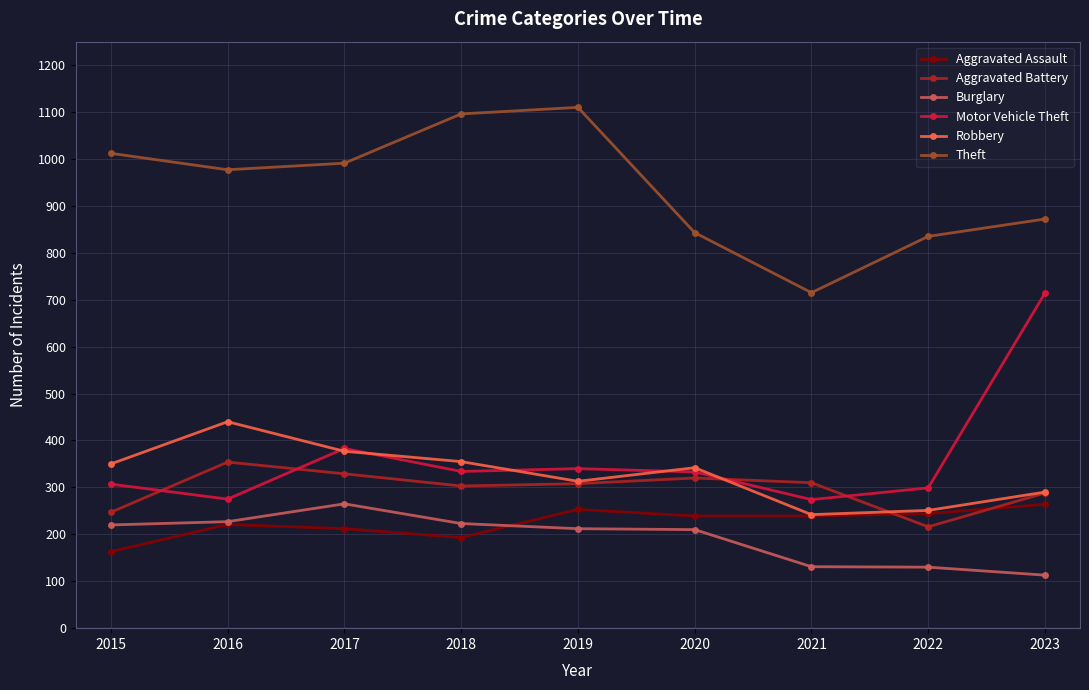

At which label is Aggravated Battery closest to 285?

2023